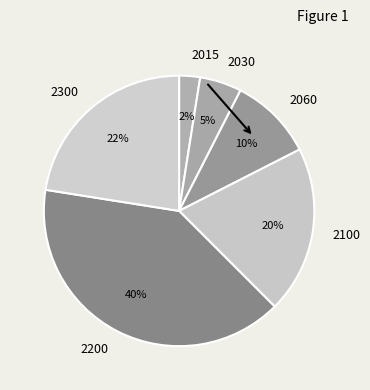

The 2100 slice represents 20% of the pie. True or false?

True